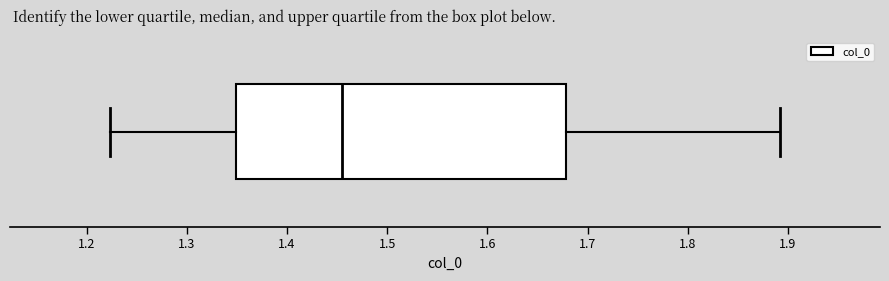

Transcribe this box plot: give where the median line is, the range the box spans, and where the two whiskers end, as read against the x-axis. The values are not printed on the chart, so give them approximately, as read against the axis.

median 1.45, box 1.35 to 1.68, whiskers 1.22 to 1.89